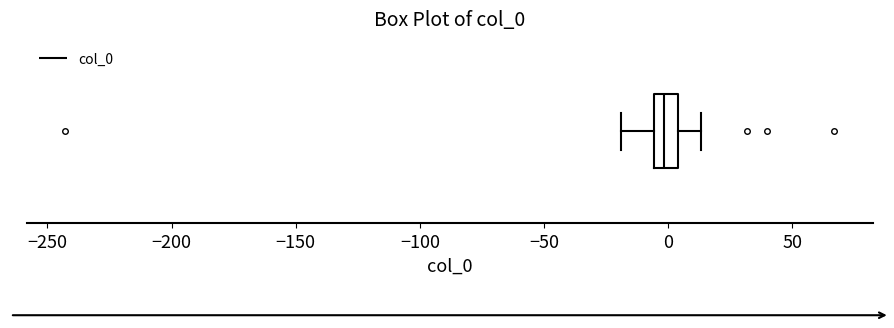

Read this box plot against the x-axis: the position of the median line, the range covered by the box, and the ends of both whiskers. The values are not printed on the chart, so give them approximately, as read against the axis.

median 0, box -5 to 5, whiskers -20 to 15